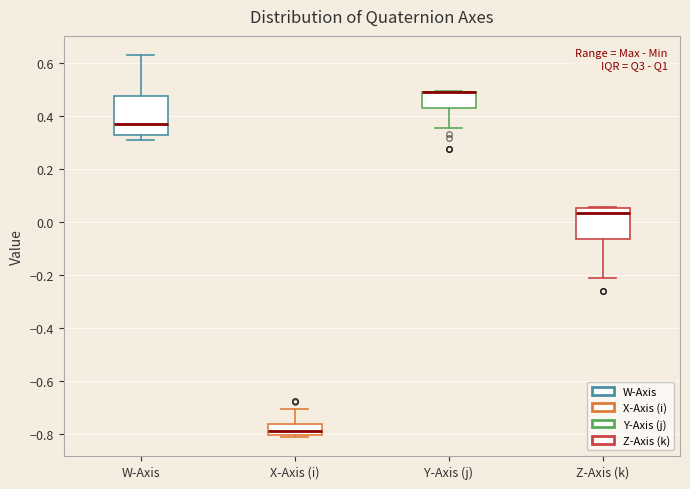

Where is the upper edge of the box for Y-Axis (j) on the y-axis? The values are not printed on the chart, so give them approximately, as read against the axis.

0.50